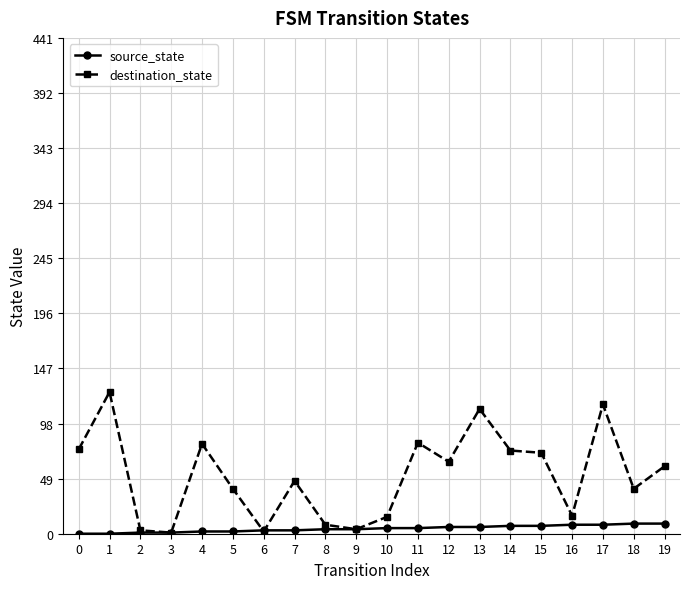

Which series has the widest spread of values?

destination_state